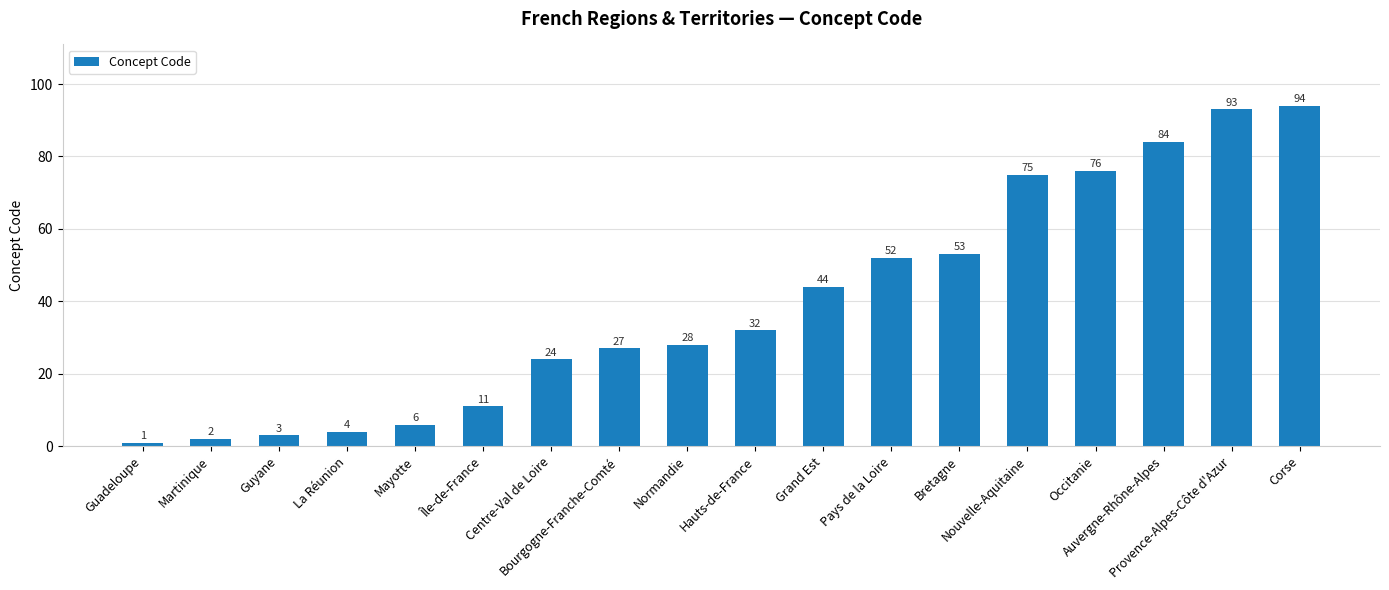

What is the change in value from Normandie to Nouvelle-Aquitaine?

+47